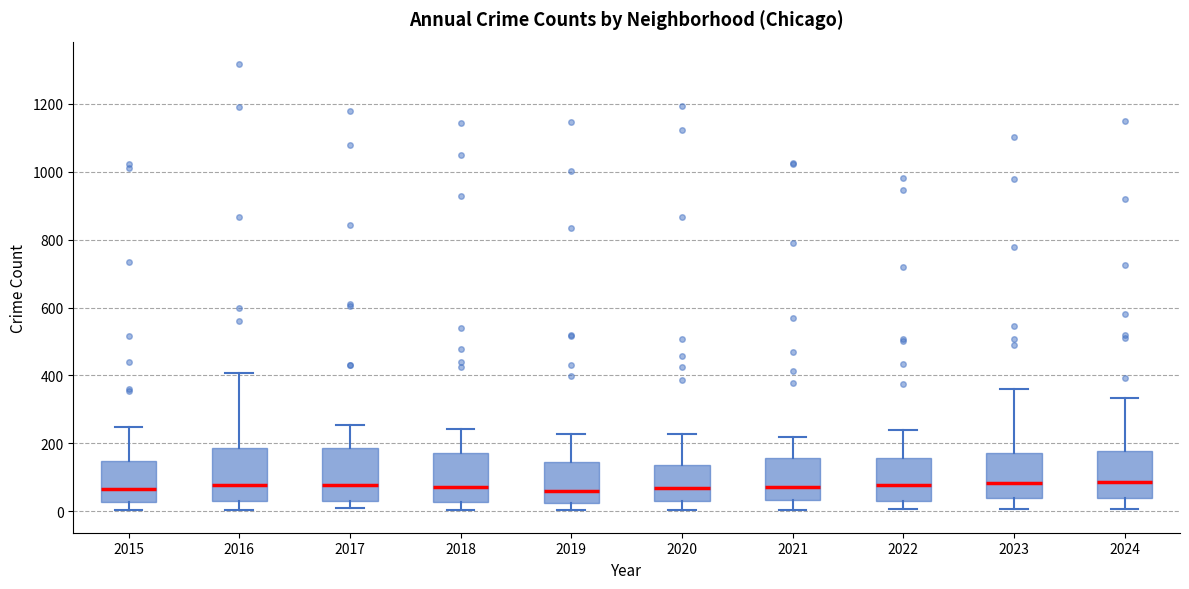

Reading left to right, transcribe this box plot: for each box, give where its median line is, the range the box spans, and where its two whiskers end, as read against the y-axis. The values are not printed on the chart, so give them approximately, as read against the axis.

2015: median 60, box 20 to 140, whiskers 0 to 240
2016: median 80, box 40 to 180, whiskers 0 to 400
2017: median 80, box 20 to 180, whiskers 0 to 260
2018: median 80, box 20 to 180, whiskers 0 to 240
2019: median 60, box 20 to 140, whiskers 0 to 220
2020: median 60, box 20 to 140, whiskers 0 to 220
2021: median 80, box 40 to 160, whiskers 0 to 220
2022: median 80, box 40 to 160, whiskers 0 to 240
2023: median 80, box 40 to 180, whiskers 0 to 360
2024: median 80, box 40 to 180, whiskers 0 to 340